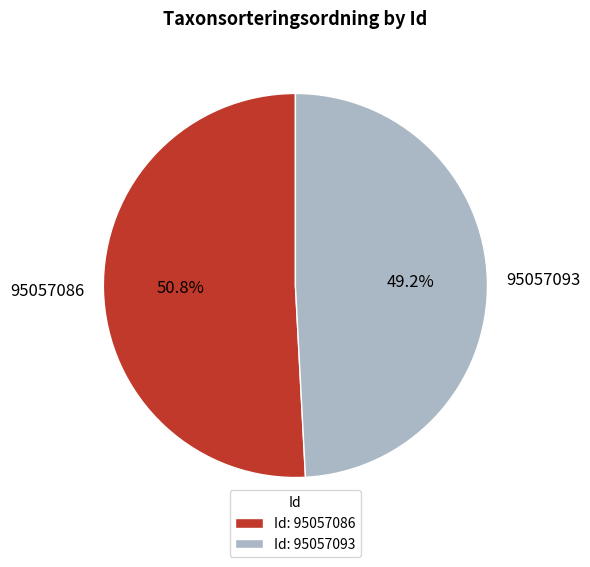

Approximately how many times larger is the value at 95057086 compared to 95057093?

1.0